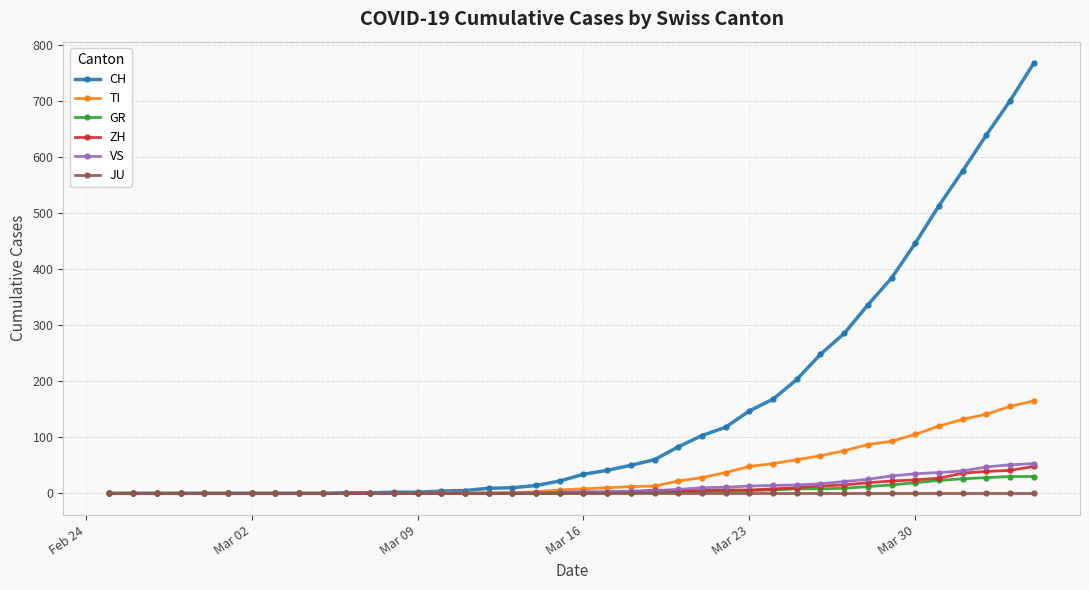

What is the highest value of the VS series?

53